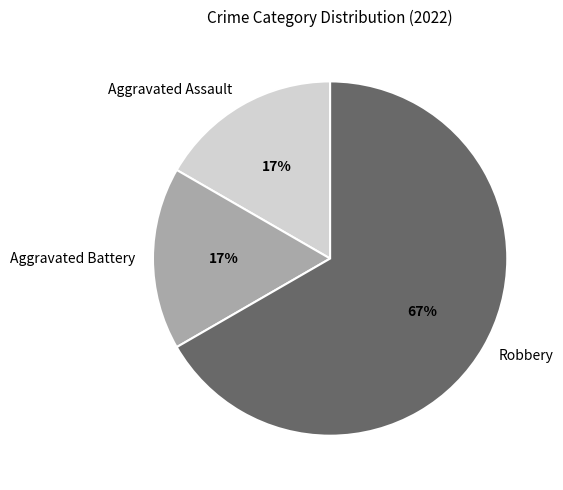

To the nearest percent, what is the average slice percentage?

33%